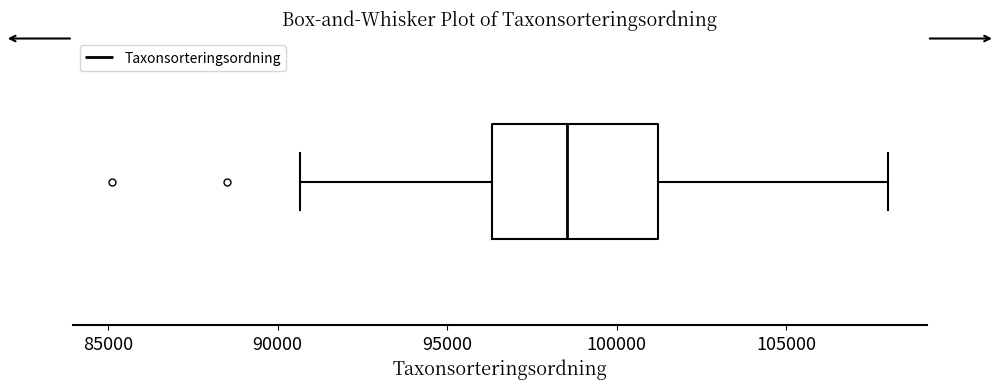

Read this box plot against the x-axis: the position of the median line, the range covered by the box, and the ends of both whiskers. The values are not printed on the chart, so give them approximately, as read against the axis.

median 98500, box 96500 to 101000, whiskers 90500 to 108000